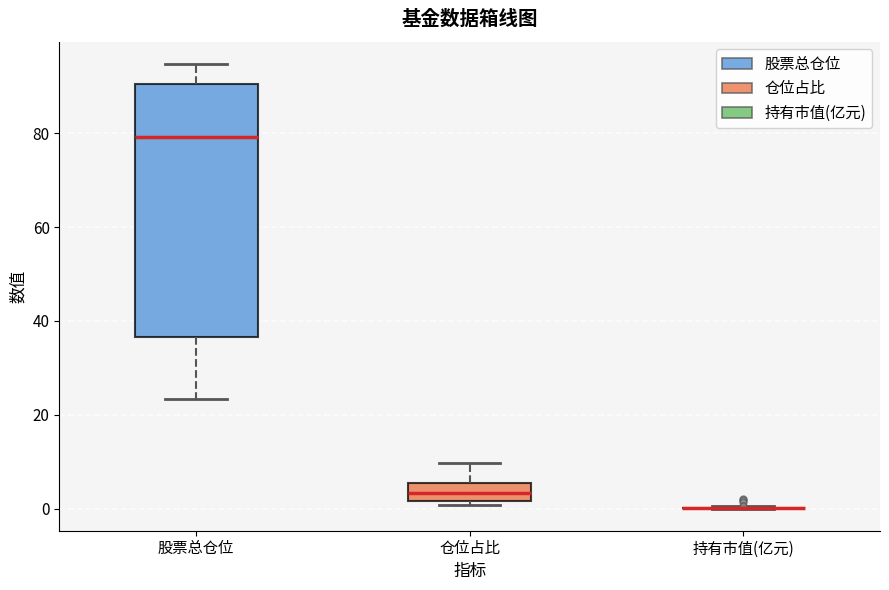

Comparing the boxes themselves (not the whiskers), which one is the tallest?

股票总仓位